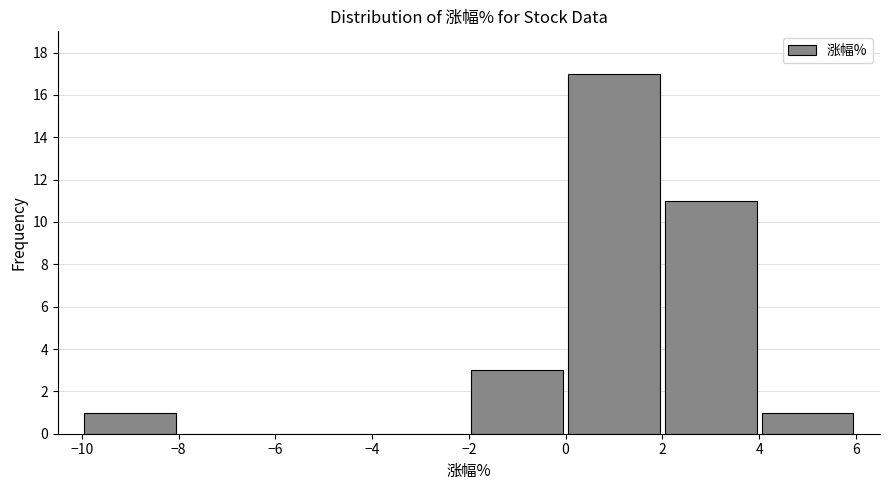

Reading left to right, list every bar in this chart as the range it spans on the x-axis followed by its height. The values are not printed on the chart, so give them approximately, as read against the axis.

-10 to -8: 1
-8 to -6: 0
-6 to -4: 0
-4 to -2: 0
-2 to 0: 3
0 to 2: 17
2 to 4: 11
4 to 6: 1